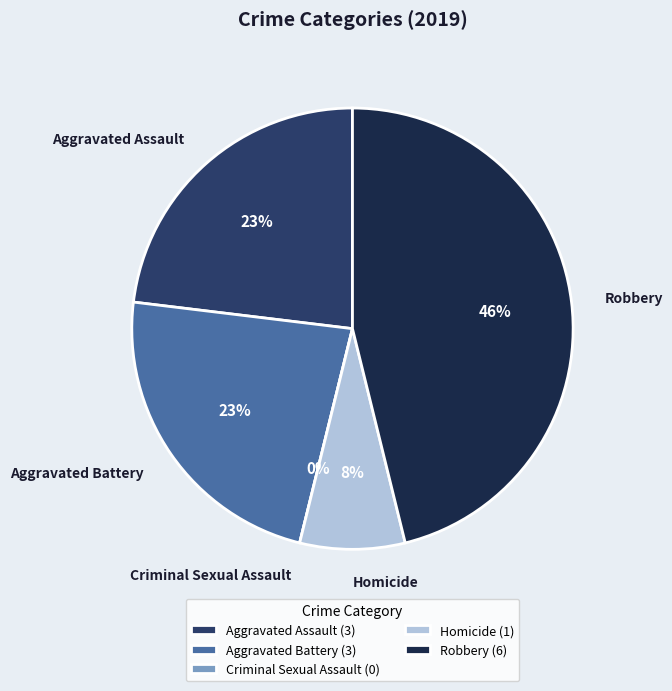

To the nearest percent, what percentage of the pie is Aggravated Battery?

23%